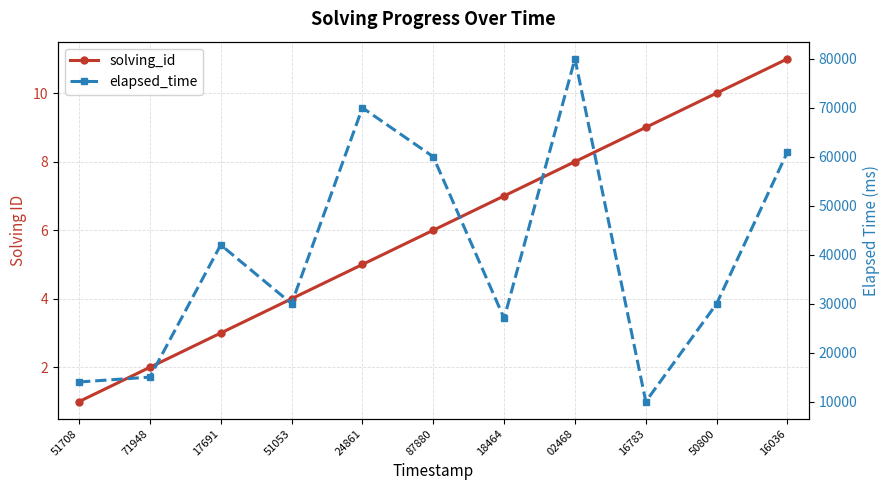

What is the label of the 3rd point from the right?

16783